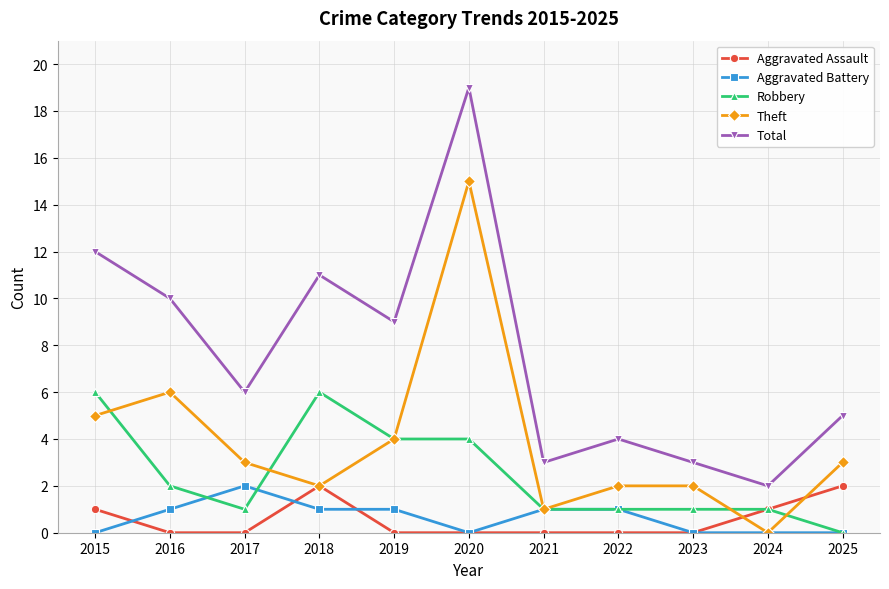

Where is the first local minimum for Robbery?

2017